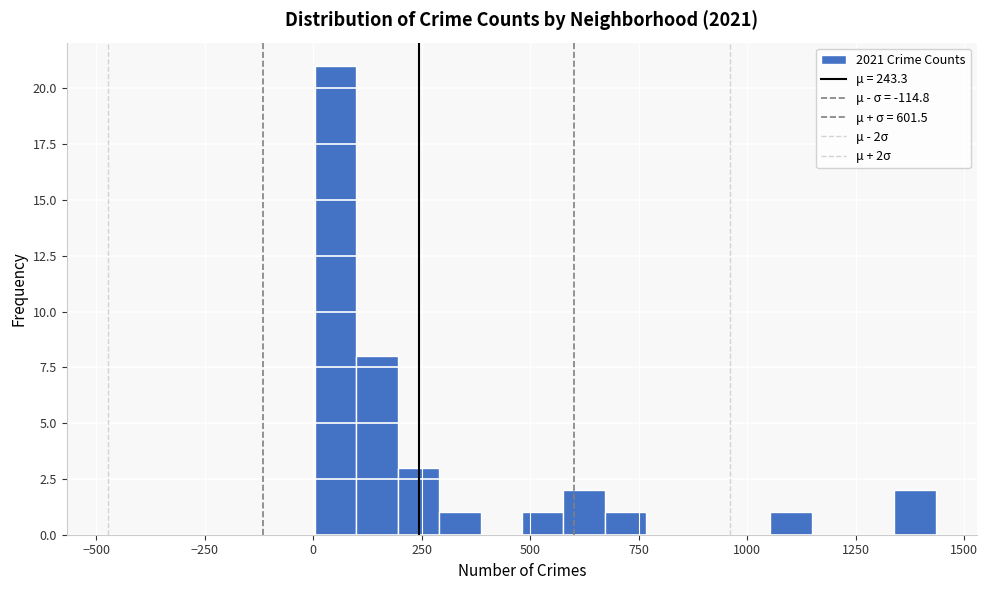

Around what value on the x-axis is the tallest bar? Give the approximate position of its centre, as read against the axis.

50